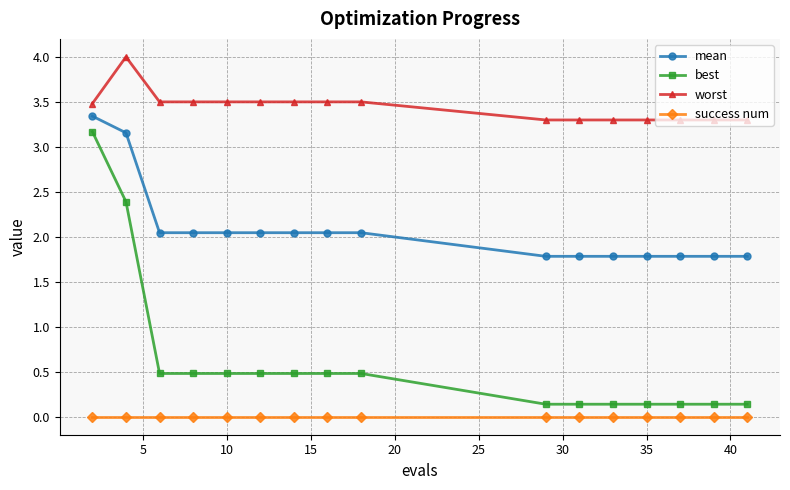

Which series has the widest spread of values?

best